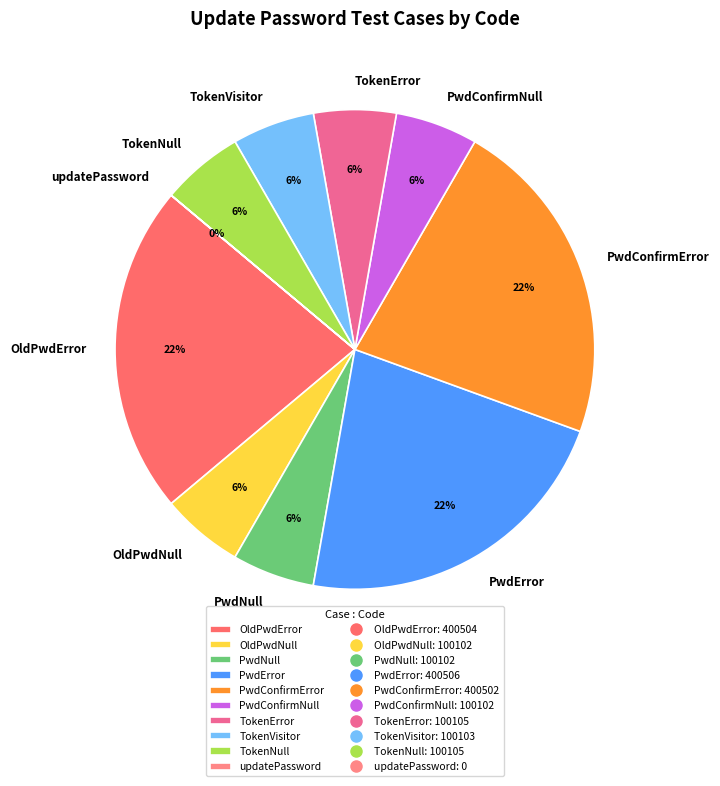

Between OldPwdError and OldPwdNull, which is larger?

OldPwdError